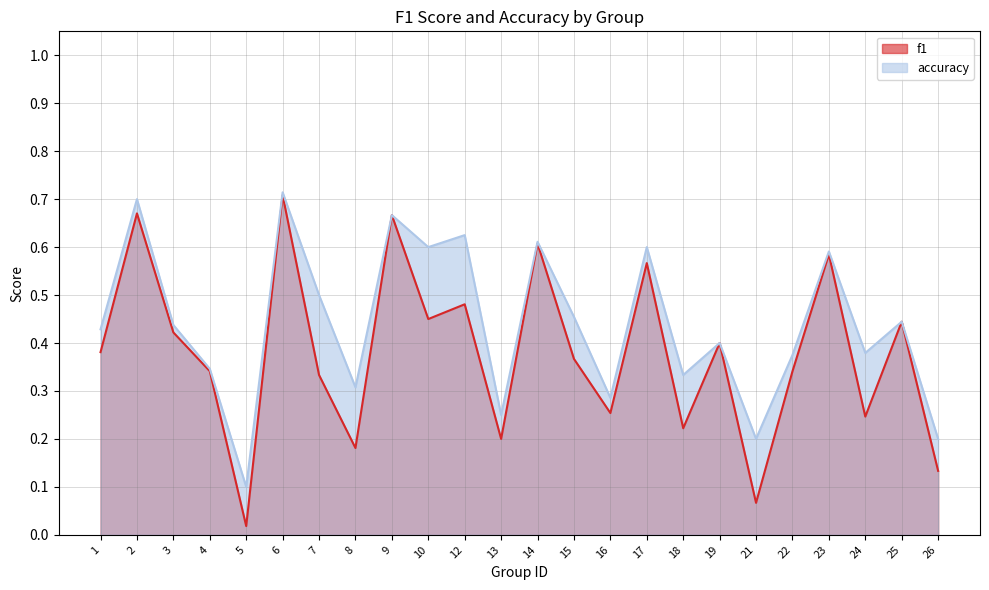

What is the difference between the accuracy values at 18 and 13?

0.1